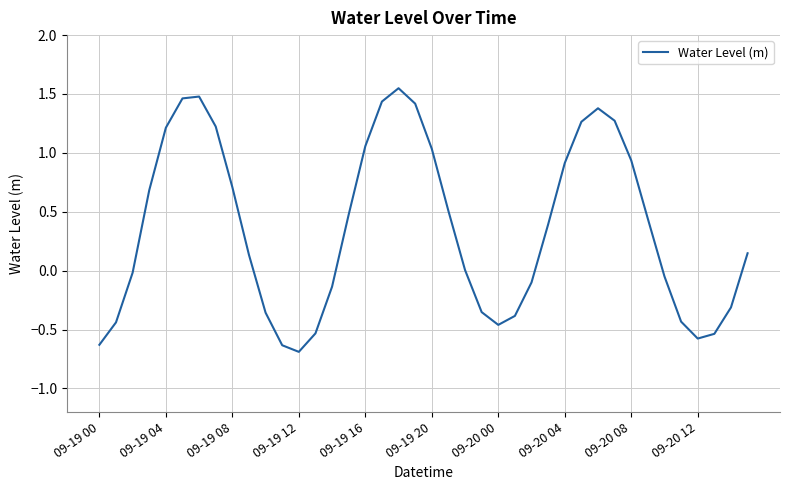

What is the difference between the maximum and minimum values?

2.2